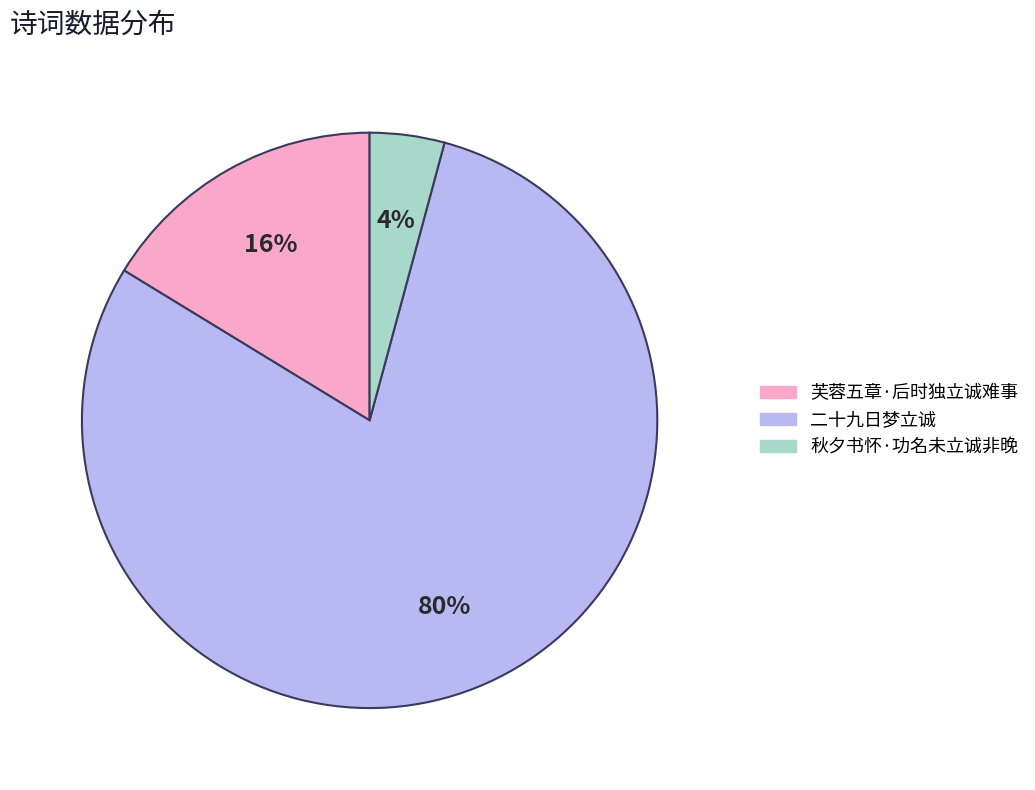

Which category accounts for the majority?

二十九日梦立诚